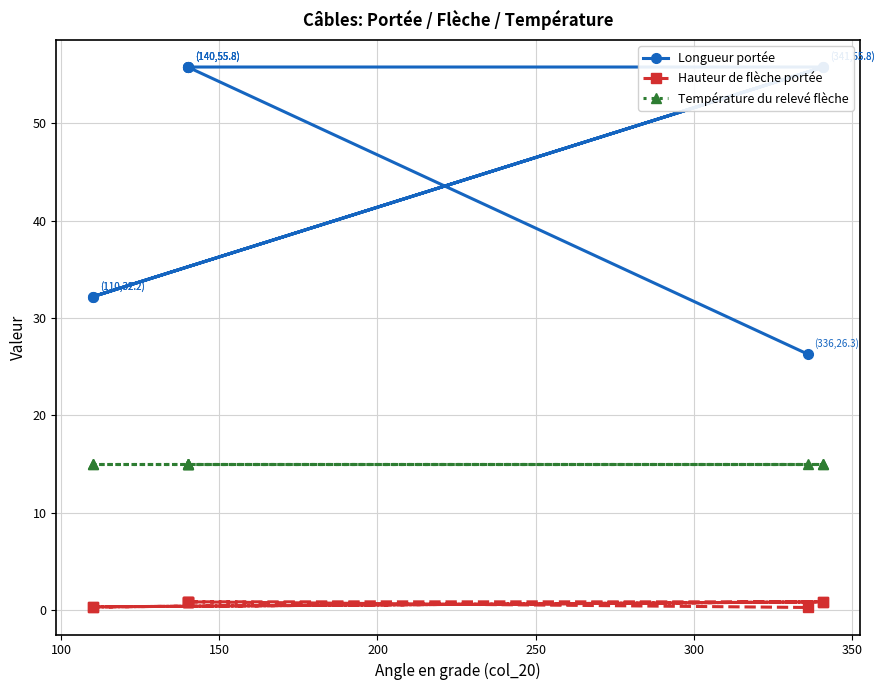

Count the number of data series in this chart.

3